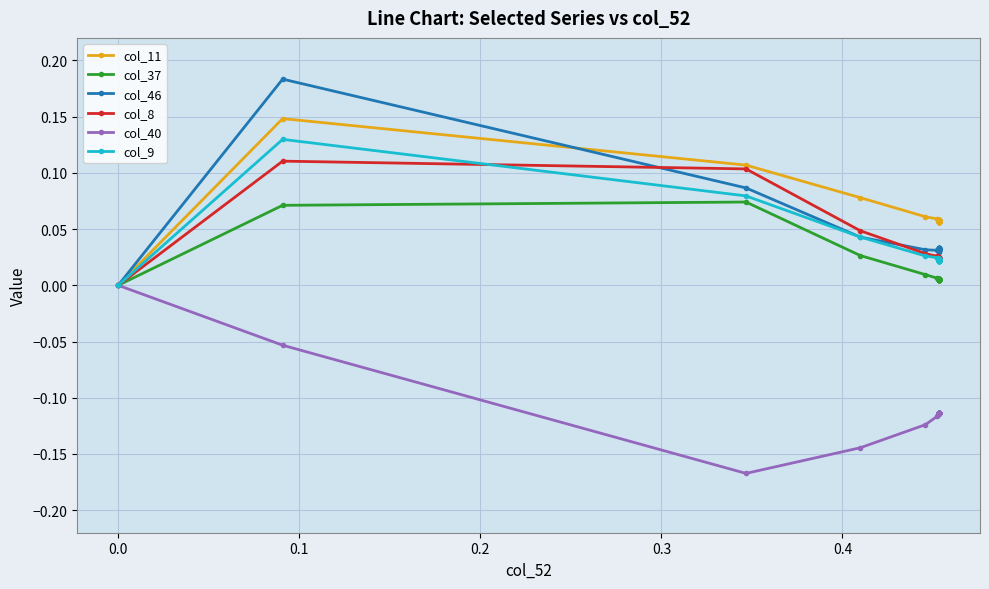

What is the maximum value shown in the chart?

0.2